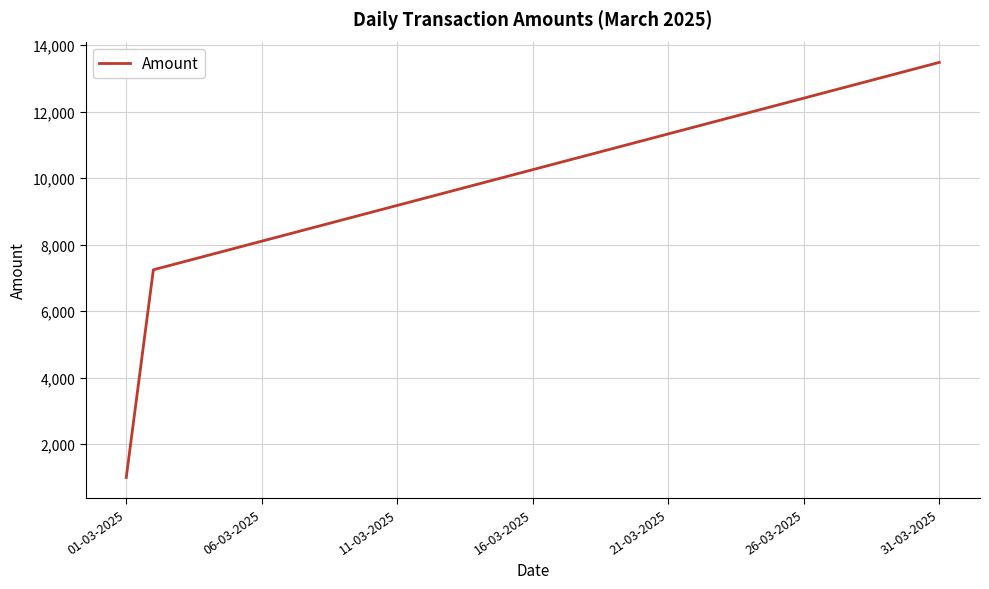

How many lines are shown in the chart?

1